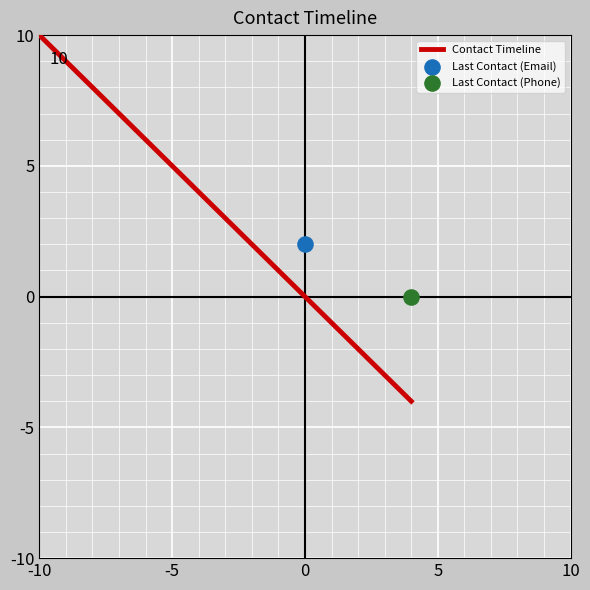

What is the lowest value of the Contact Timeline series?

-4